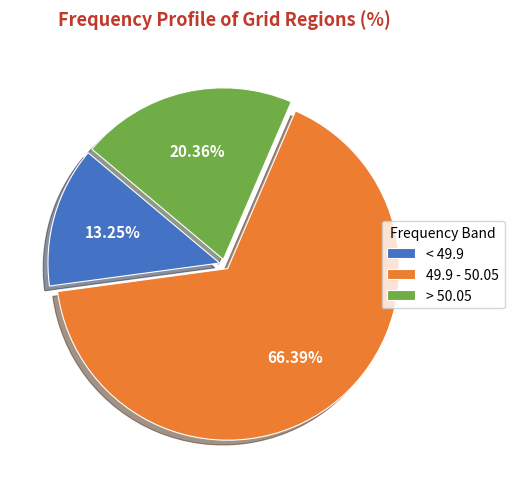

Combined, what portion of the pie is < 49.9 and > 50.05?

33.6%